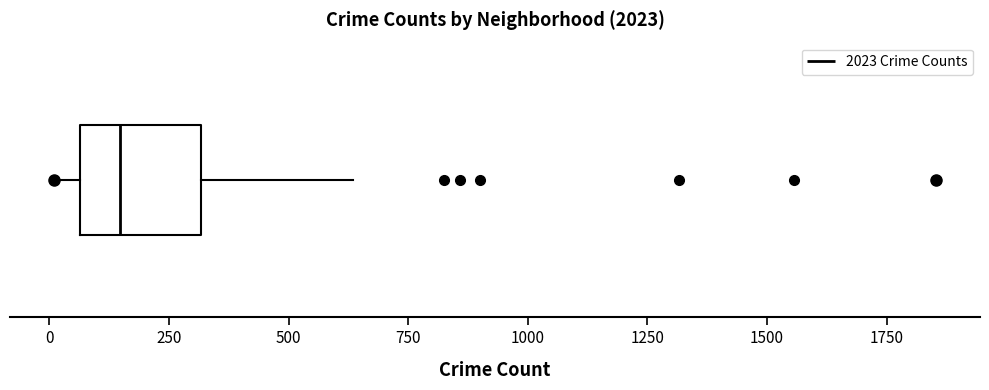

Where does the right whisker of the box end on the x-axis? The values are not printed on the chart, so give them approximately, as read against the axis.

650